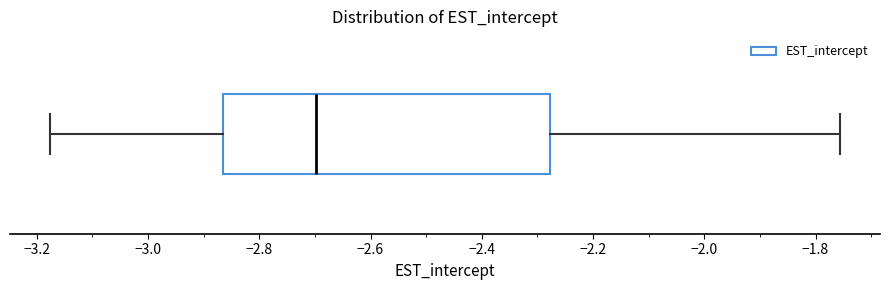

Transcribe this box plot: give where the median line is, the range the box spans, and where the two whiskers end, as read against the x-axis. The values are not printed on the chart, so give them approximately, as read against the axis.

median -2.70, box -2.86 to -2.28, whiskers -3.18 to -1.76